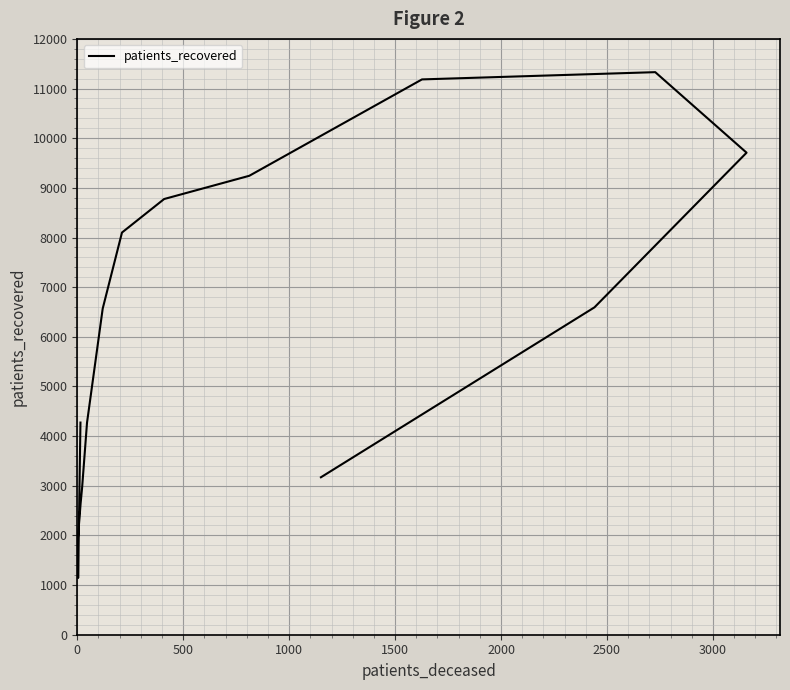

True or false: the data shows 10947 at 14.

False